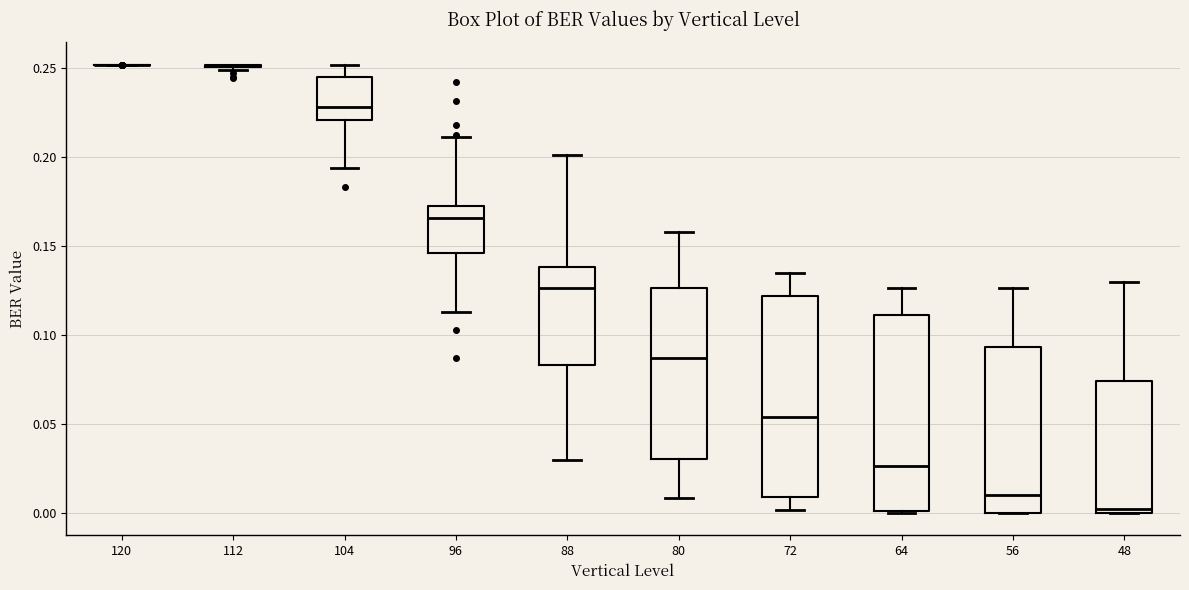

Reading left to right, transcribe this box plot: for each box, give where its median line is, the range the box spans, and where its two whiskers end, as read against the y-axis. The values are not printed on the chart, so give them approximately, as read against the axis.

120: box collapsed to a line at 0.250, whiskers 0.250 to 0.250
112: box collapsed to a line at 0.250, whiskers 0.250 to 0.250
104: median 0.230, box 0.220 to 0.245, whiskers 0.195 to 0.250
96: median 0.165, box 0.145 to 0.170, whiskers 0.115 to 0.210
88: median 0.125, box 0.085 to 0.140, whiskers 0.030 to 0.200
80: median 0.085, box 0.030 to 0.125, whiskers 0.010 to 0.160
72: median 0.055, box 0.010 to 0.120, whiskers 0.000 to 0.135
64: median 0.025, box 0.000 to 0.110, whiskers 0.000 to 0.125
56: median 0.010, box 0.000 to 0.095, whiskers 0.000 to 0.125
48: median 0.000 (just above the box's lower edge), box 0.000 to 0.075, whiskers 0.000 to 0.130